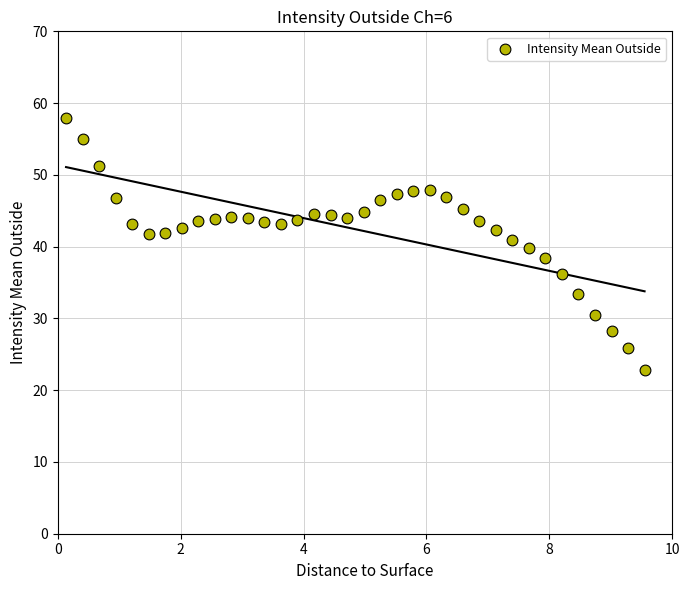

What is the range of X values (max minus min)?

9.4